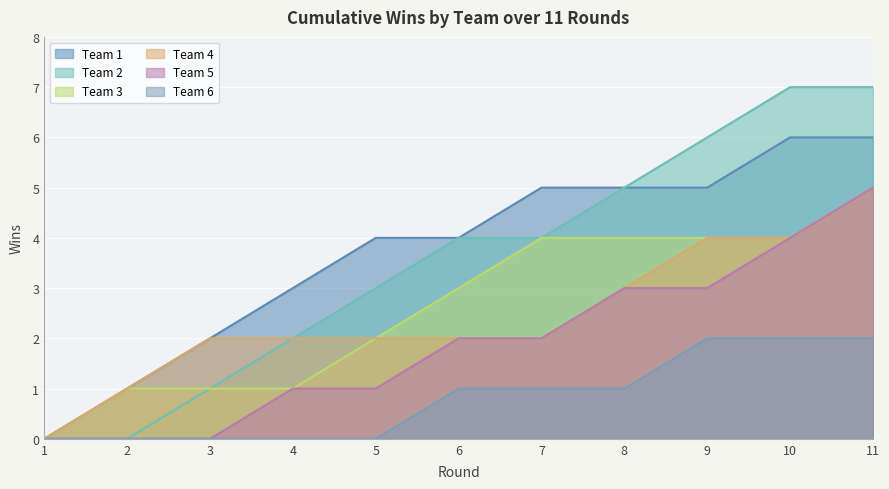

What is the value of the Team 5 point at the 6th from the left?

2